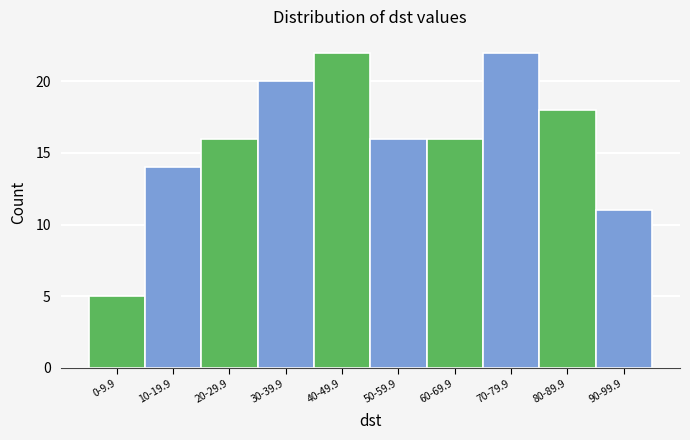

Reading right to left, list all the values displayed in this chart.

11	18	22	16	16	22	20	16	14	5